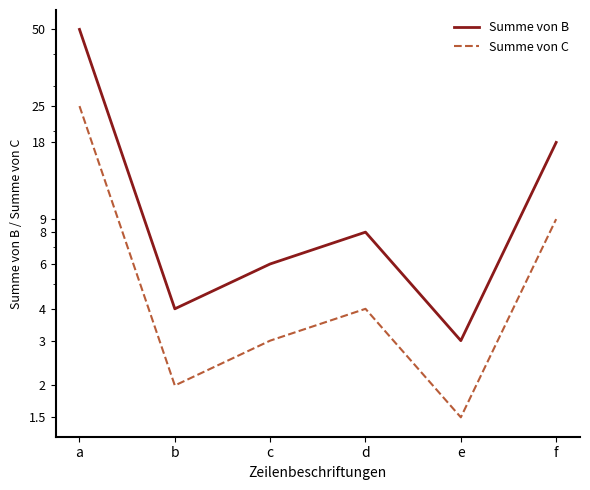

At which category does Summe von B reach its first local peak?

d